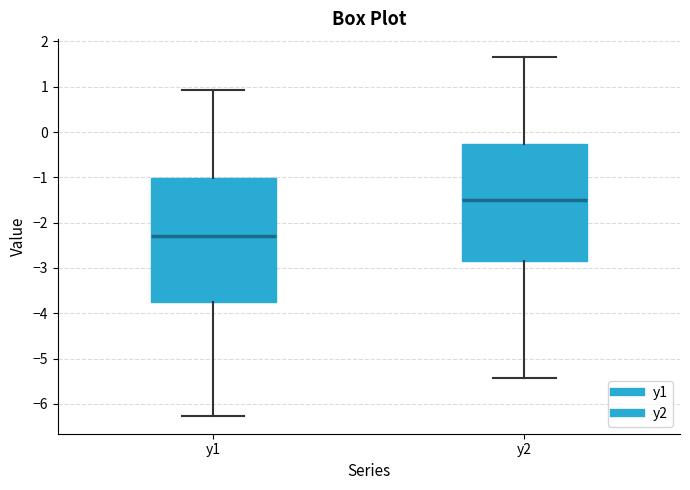

Which box's median line is the lowest?

y1